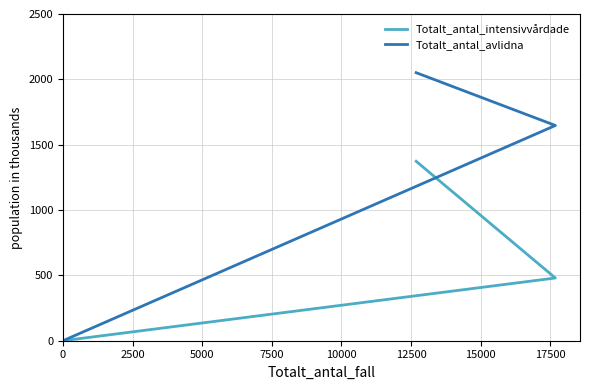

The Totalt_antal_avlidna series shows 412 at 0. True or false?

False